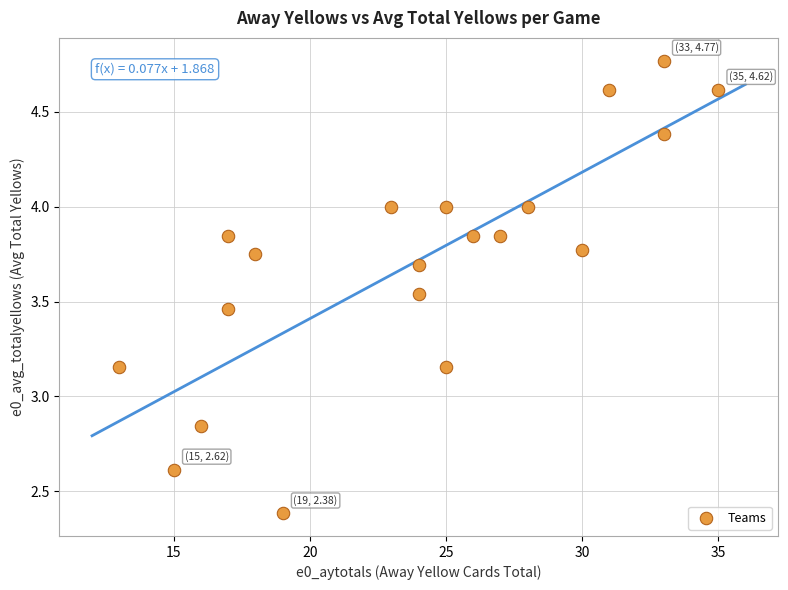

What is the range of Y values (max minus min)?

2.4